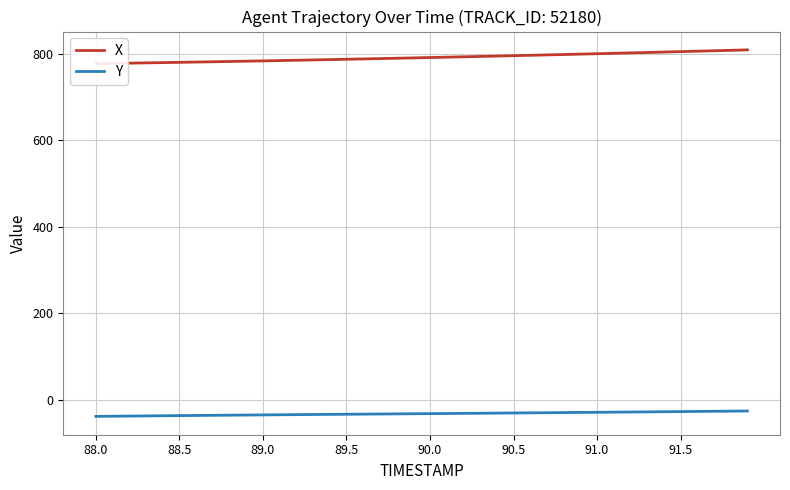

Reading left to right, what are all the values shown in this chart?

X: 777.4	777.9	778.5	779.1	779.8	780.4	781.0	781.7	782.4	783.1	783.8	784.5	785.2	786.0	786.7	787.5	788.2	789.0	789.8	790.6	791.5	792.3	793.1	794.0	794.9	795.8	796.6	797.5	798.5	799.4	800.3	801.2	802.2	803.2	804.1	805.1	806.1	807.1	808.1	809.2
Y: -37.8	-37.5	-37.1	-36.7	-36.4	-36.0	-35.7	-35.4	-35.0	-34.7	-34.4	-34.1	-33.8	-33.5	-33.2	-32.9	-32.6	-32.3	-32.0	-31.7	-31.4	-31.1	-30.8	-30.5	-30.2	-29.9	-29.6	-29.3	-29.0	-28.7	-28.4	-28.0	-27.7	-27.4	-27.1	-26.7	-26.4	-26.0	-25.7	-25.3